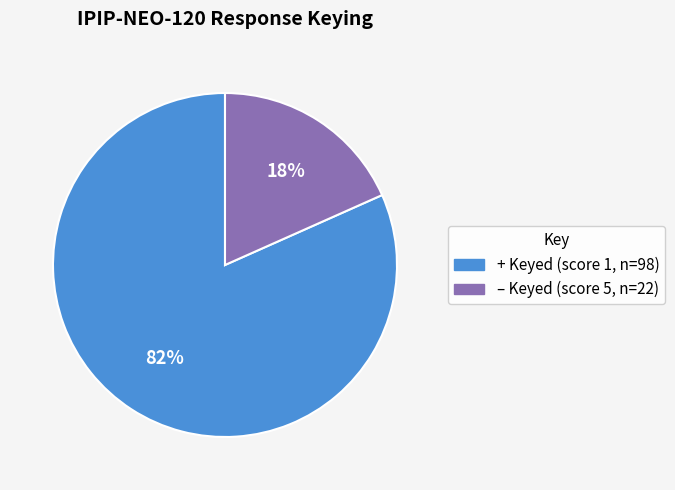

Is there a majority slice in this chart?

Yes